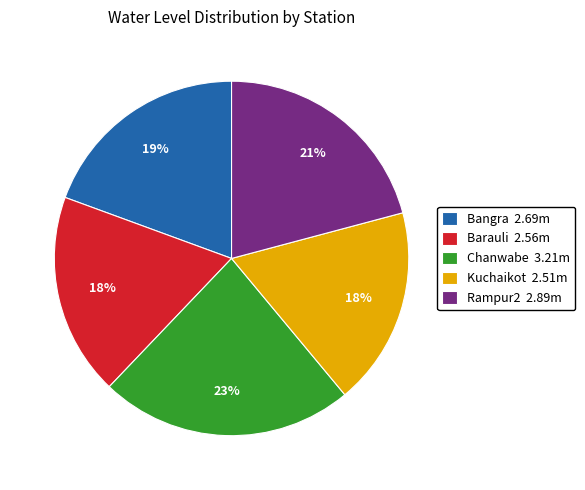

Which category has the biggest portion of the pie?

Chanwabe